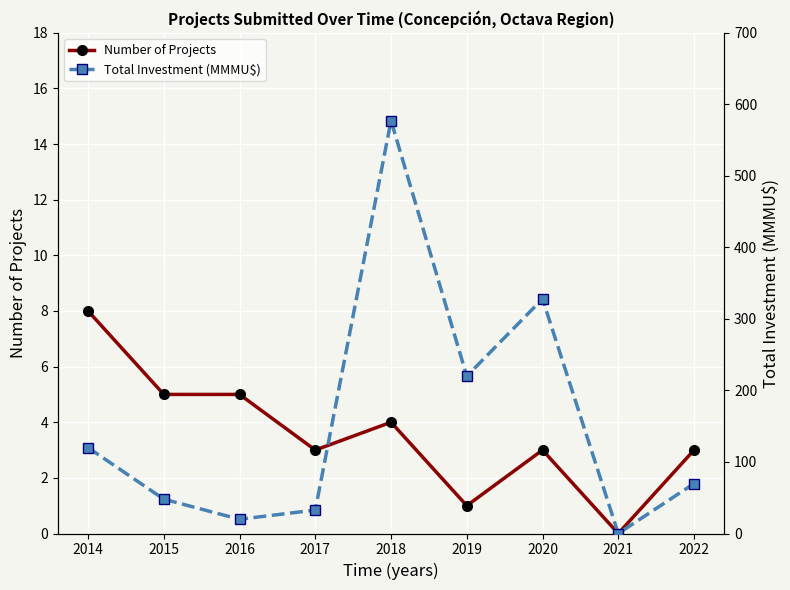

True or false: Number of Projects and Total Investment (MMMU$) intersect in this chart.

False